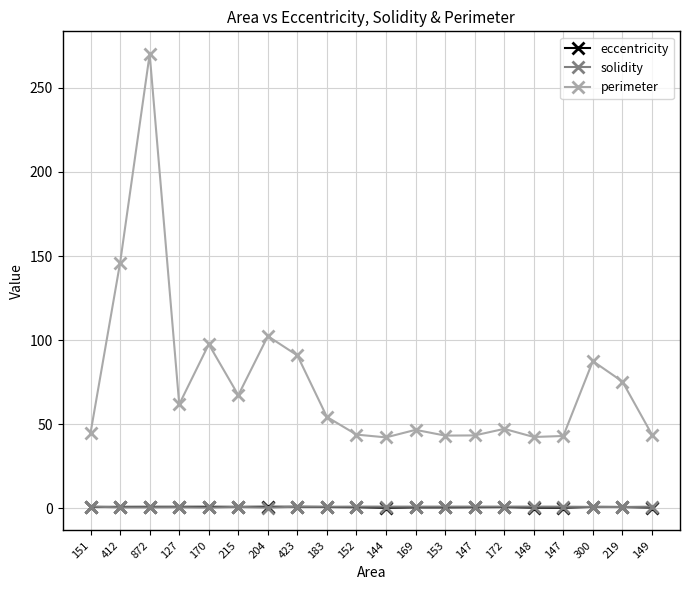

What is the sum of the perimeter values at 412 and 219?

221.5